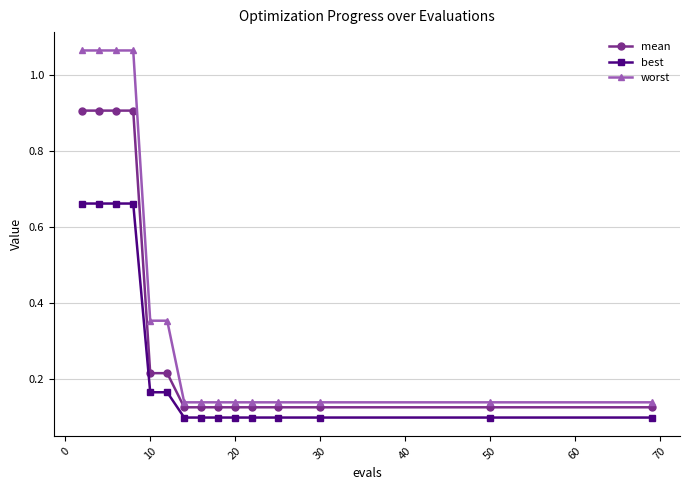

At how many categories does at least one series exceed 0?

15